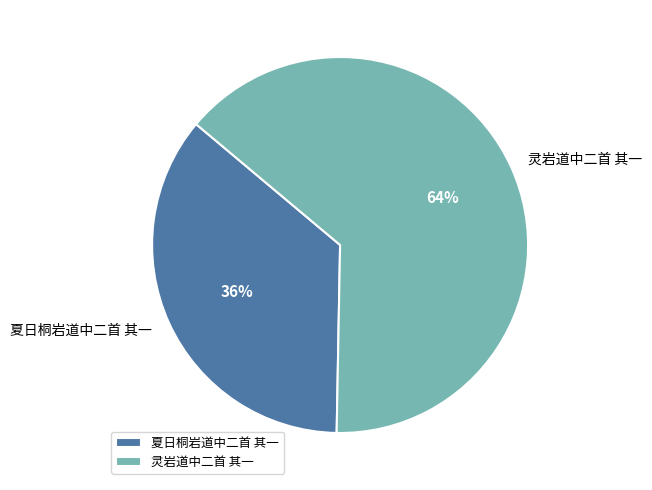

The 灵岩道中二首 其一 slice represents 54% of the pie. True or false?

False